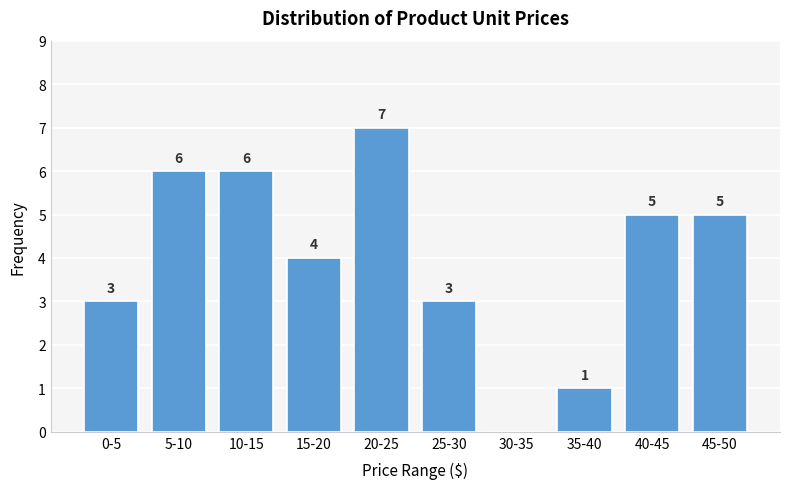

Reading left to right, extract all data points from this chart.

0-5=3	5-10=6	10-15=6	15-20=4	20-25=7	25-30=3	30-35=0	35-40=1	40-45=5	45-50=5